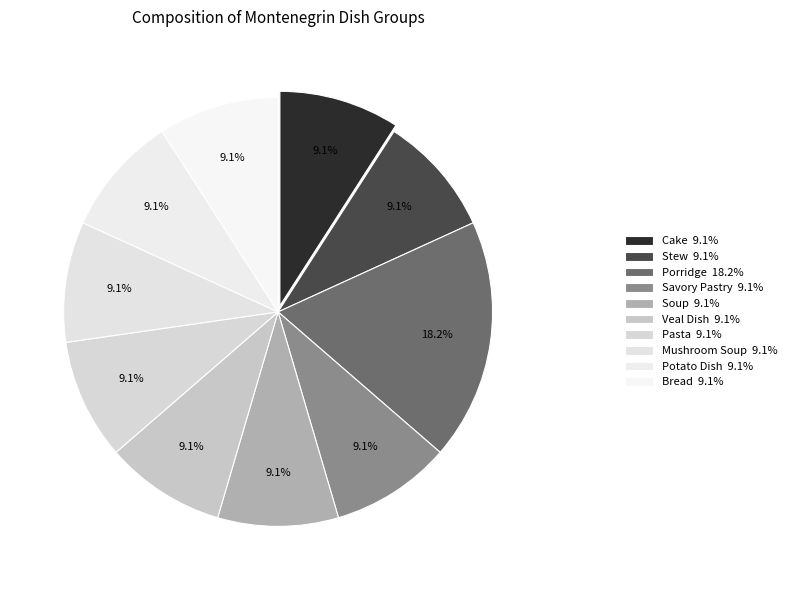

True or false: Veal Dish accounts for 1% of the total.

False